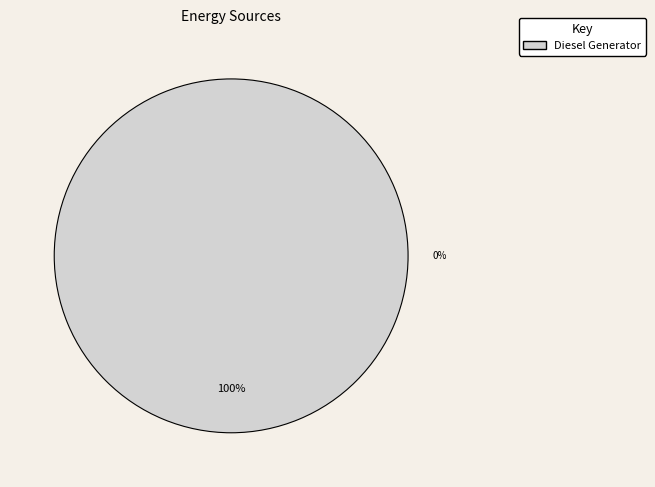

What percentage do Owned Batteries and Diesel Generator together represent?

100.0%